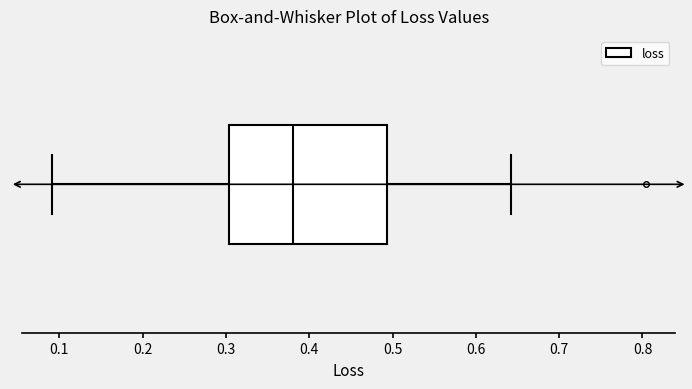

Transcribe this box plot: give where the median line is, the range the box spans, and where the two whiskers end, as read against the x-axis. The values are not printed on the chart, so give them approximately, as read against the axis.

median 0.38, box 0.30 to 0.49, whiskers 0.09 to 0.64